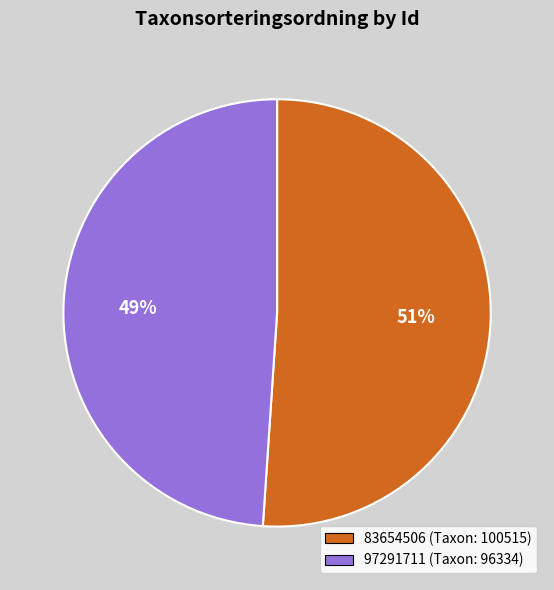

Between 97291711 and 83654506, which is larger?

83654506